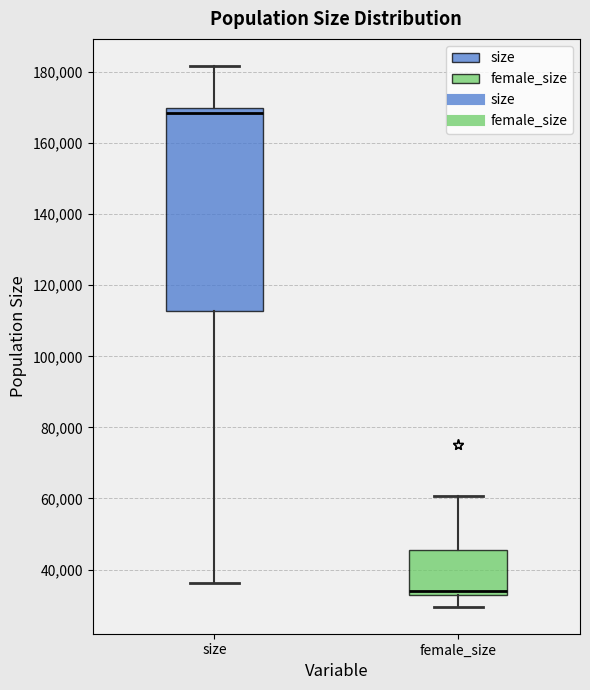

Which box is the tallest, from its lower edge to its upper edge?

size